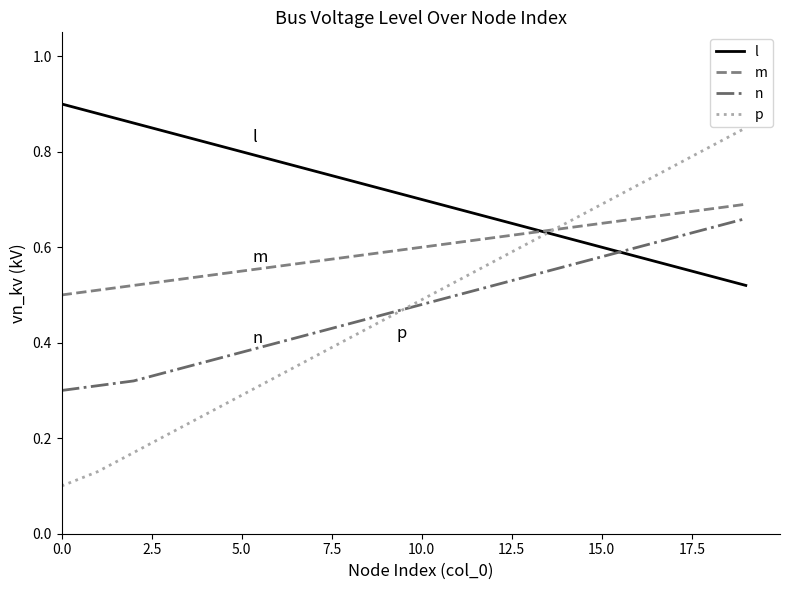

After their last crossing, which series has the higher values: p or n?

p